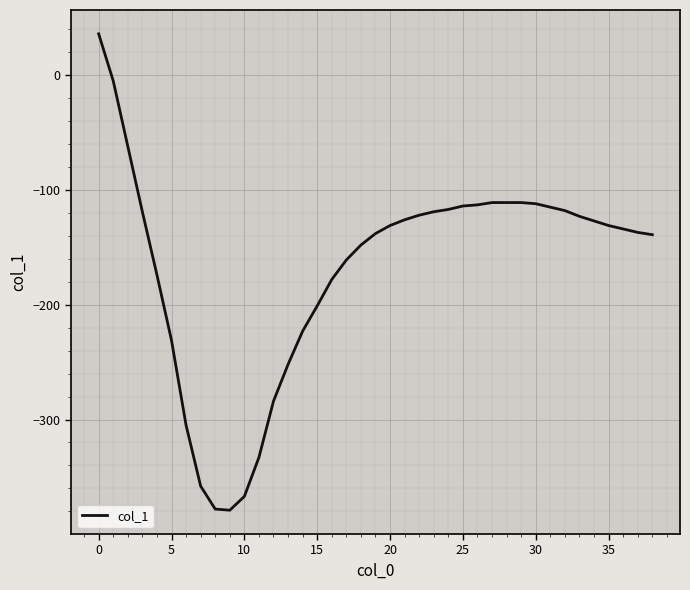

What is the smallest value displayed?

-379